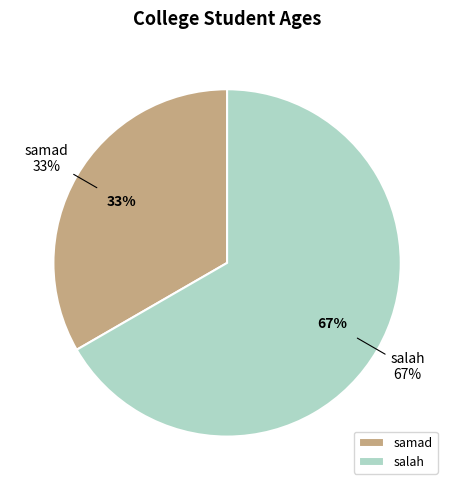

Is there a majority slice in this chart?

Yes